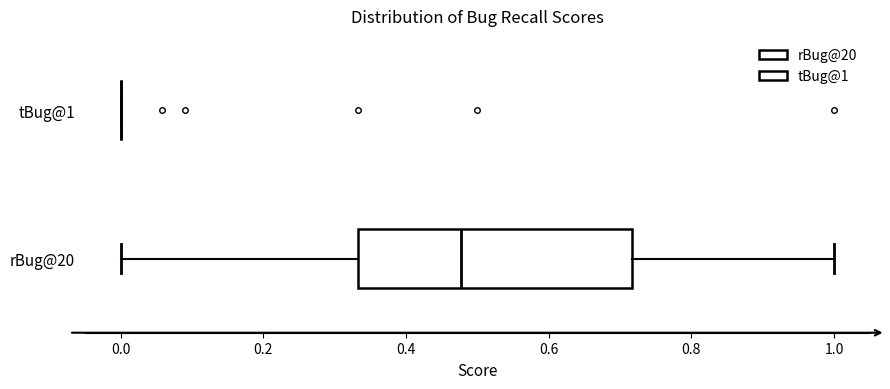

Comparing the boxes themselves (not the whiskers), which one is the widest?

rBug@20